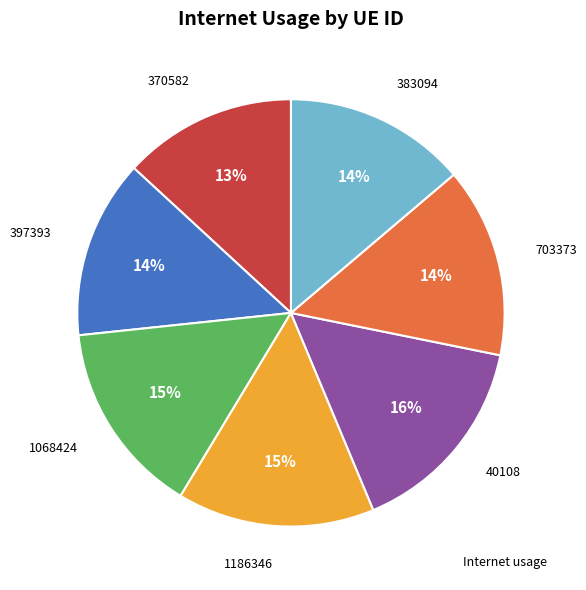

Is there any slice that represents more than half of the pie?

No